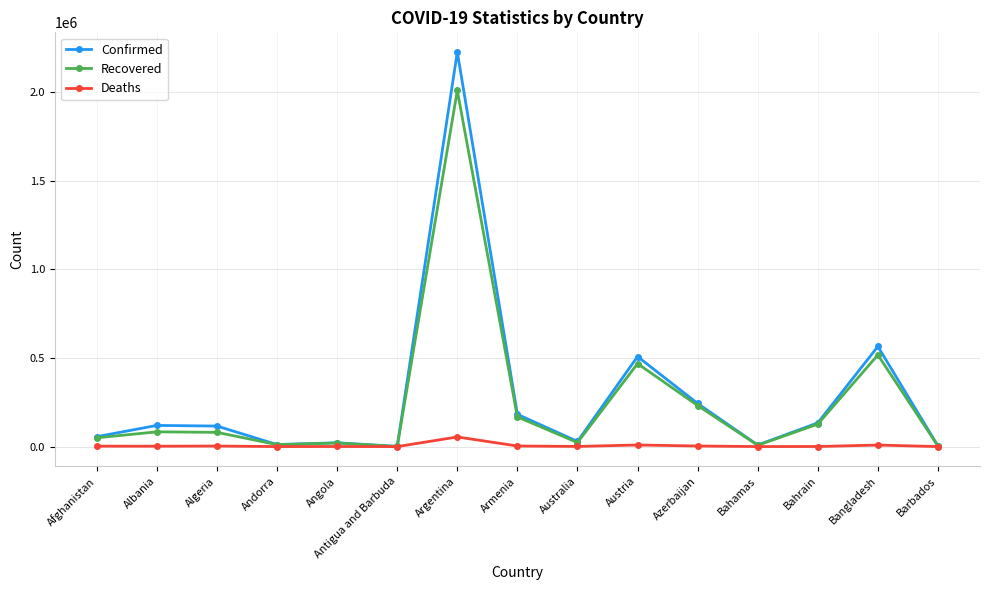

Which category has the highest value across all series?

Argentina